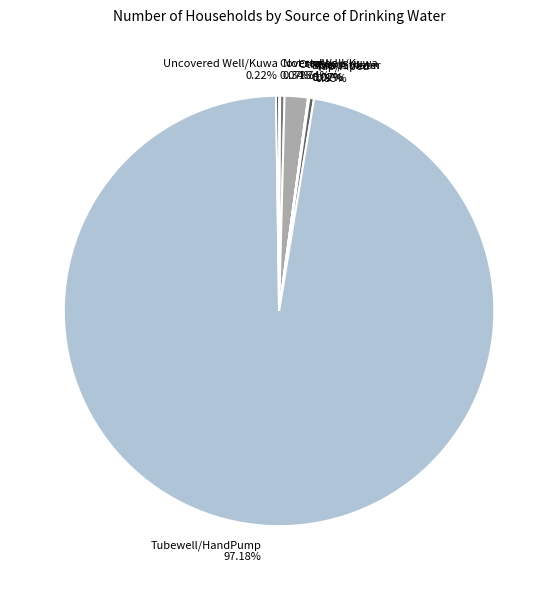

Combined, do Tap/Piped and Not stated account for over 50%?

No